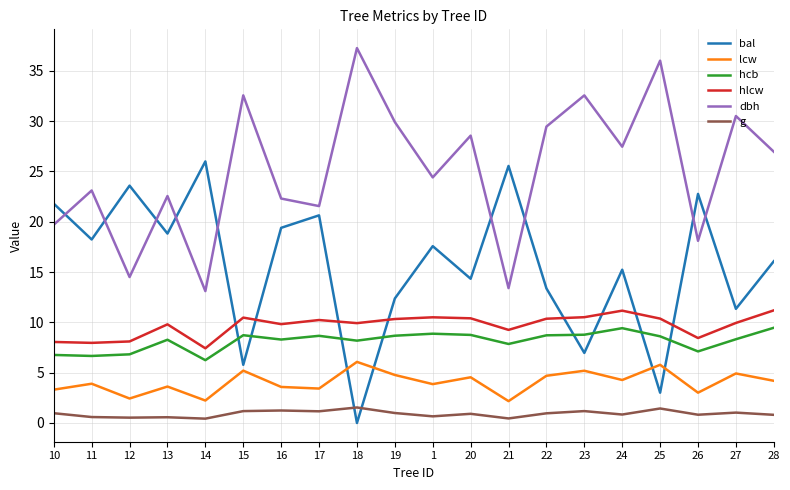

What are all the series names shown in the legend?

bal, lcw, hcb, hlcw, dbh, g